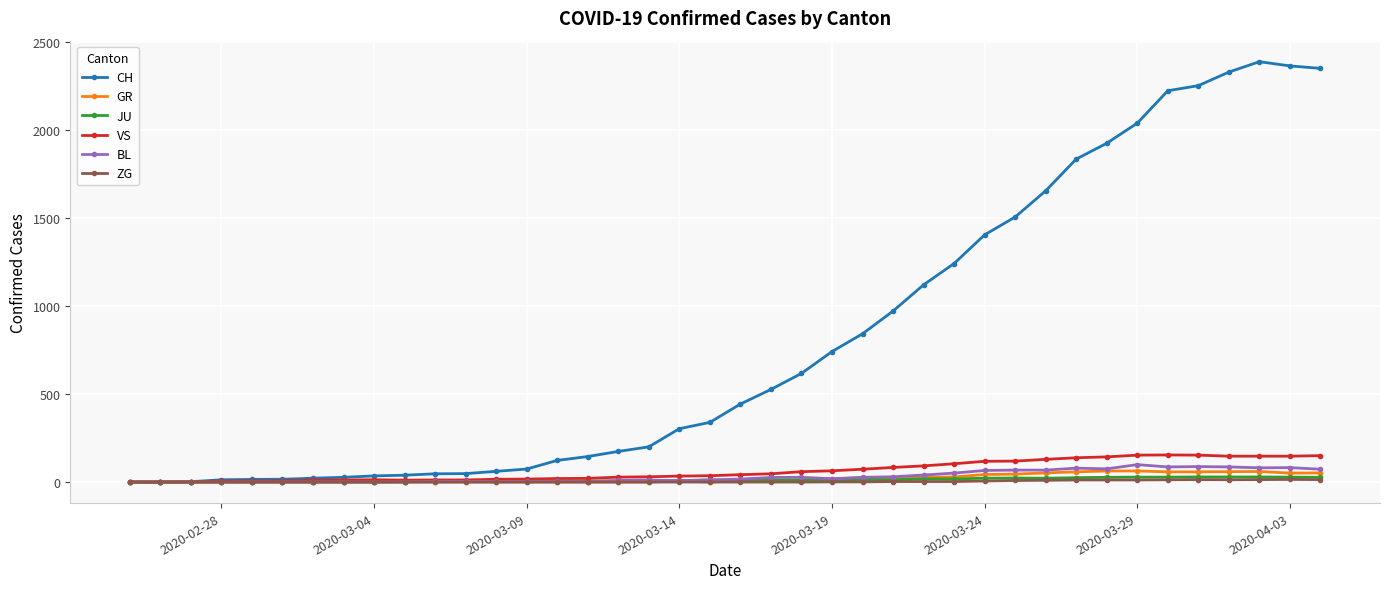

True or false: BL has more than 1 interior local peaks.

True